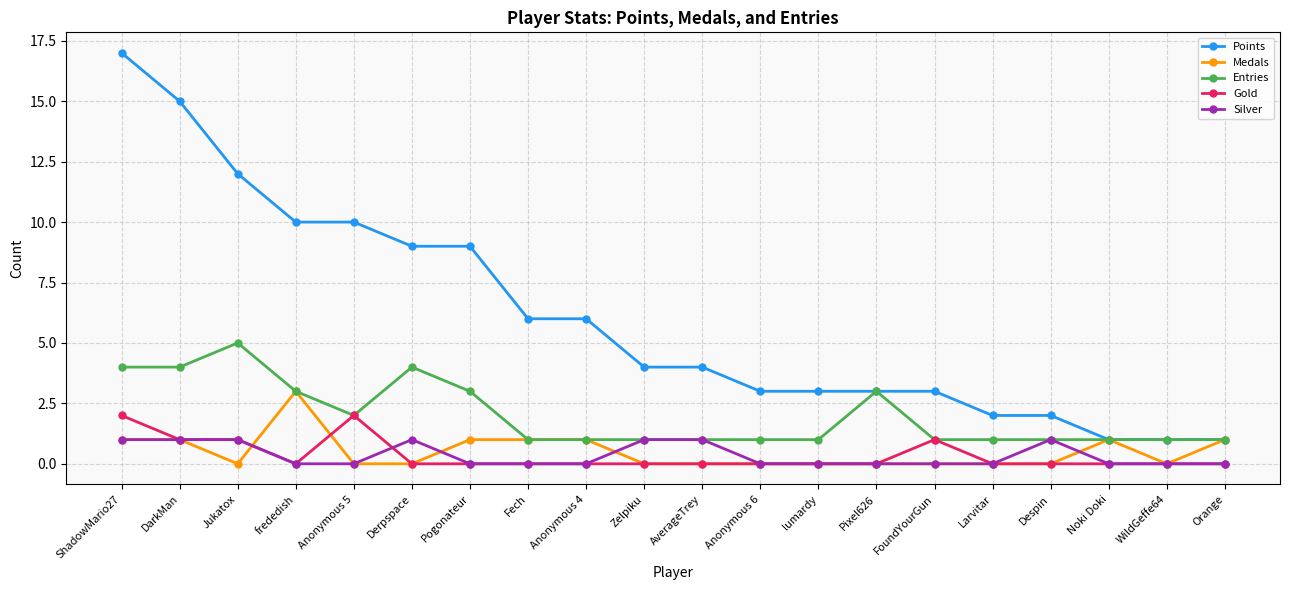

What is the label of the 12th point from the right?

Anonymous 4